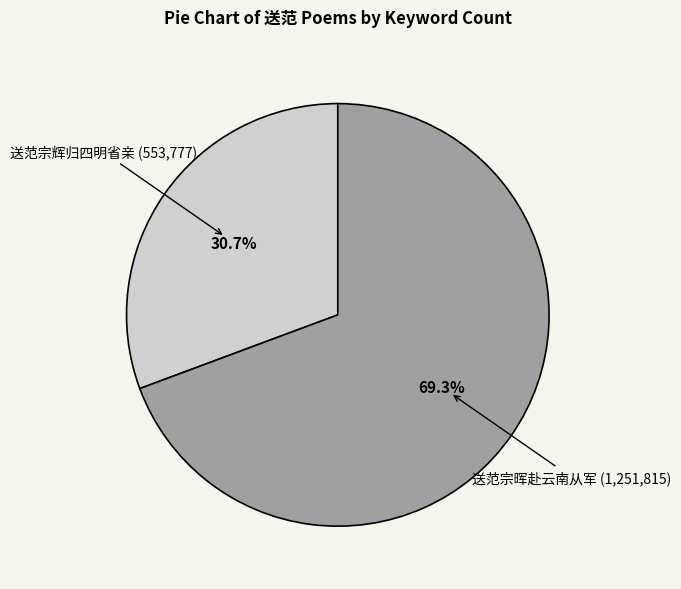

What is the total percentage of 送范宗晖赴云南从军 and 送范宗辉归四明省亲?

100.0%